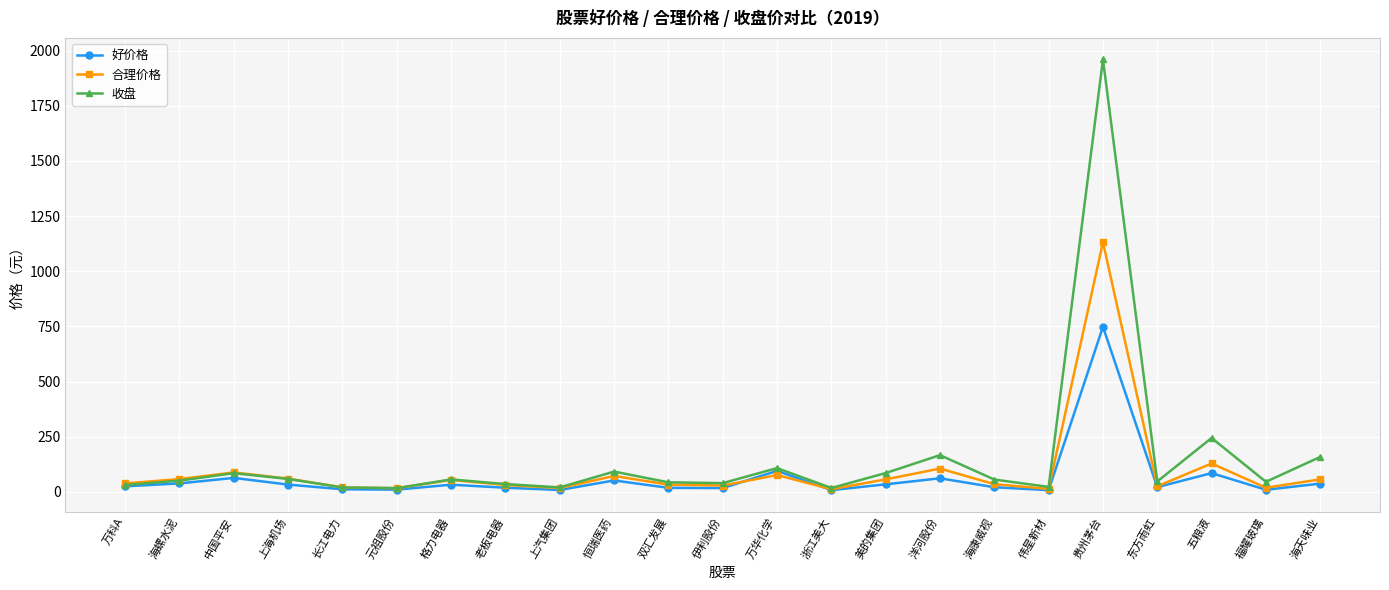

What is the value of the 合理价格 point at the 22nd from the left?

18.9